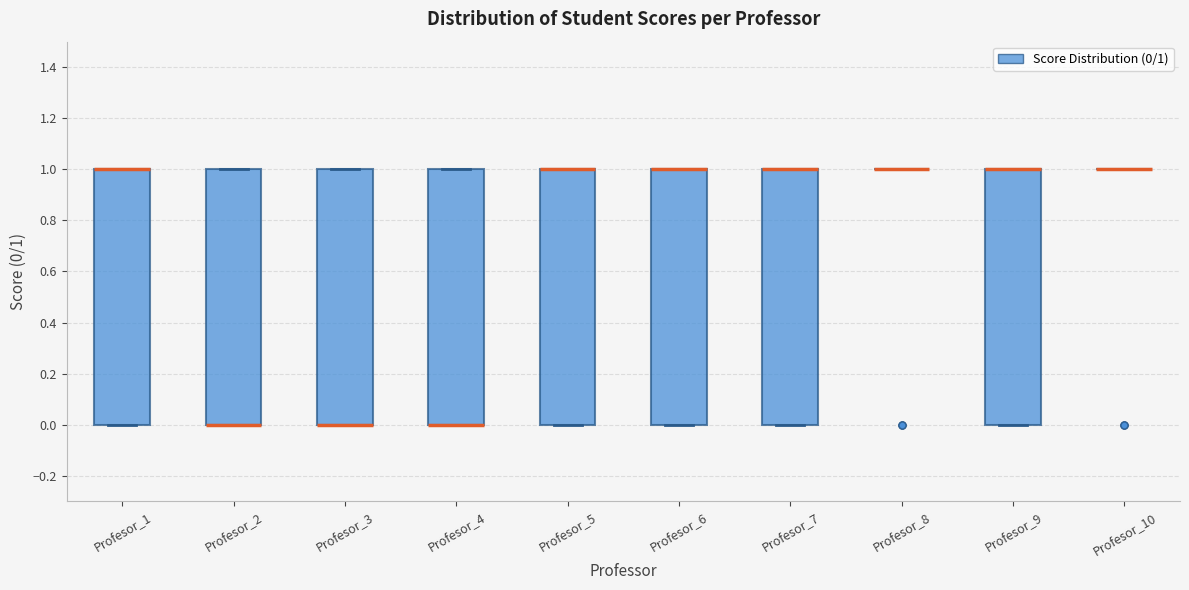

Reading left to right, transcribe this box plot: for each box, give where its median line is, the range the box spans, and where its two whiskers end, as read against the y-axis. The values are not printed on the chart, so give them approximately, as read against the axis.

Profesor_1: median 1 (drawn on the box's upper edge), box 0 to 1, whiskers 0 to 1
Profesor_2: median 0 (drawn on the box's lower edge), box 0 to 1, whiskers 0 to 1
Profesor_3: median 0 (drawn on the box's lower edge), box 0 to 1, whiskers 0 to 1
Profesor_4: median 0 (drawn on the box's lower edge), box 0 to 1, whiskers 0 to 1
Profesor_5: median 1 (drawn on the box's upper edge), box 0 to 1, whiskers 0 to 1
Profesor_6: median 1 (drawn on the box's upper edge), box 0 to 1, whiskers 0 to 1
Profesor_7: median 1 (drawn on the box's upper edge), box 0 to 1, whiskers 0 to 1
Profesor_8: box collapsed to a line at 1, whiskers 1 to 1
Profesor_9: median 1 (drawn on the box's upper edge), box 0 to 1, whiskers 0 to 1
Profesor_10: box collapsed to a line at 1, whiskers 1 to 1